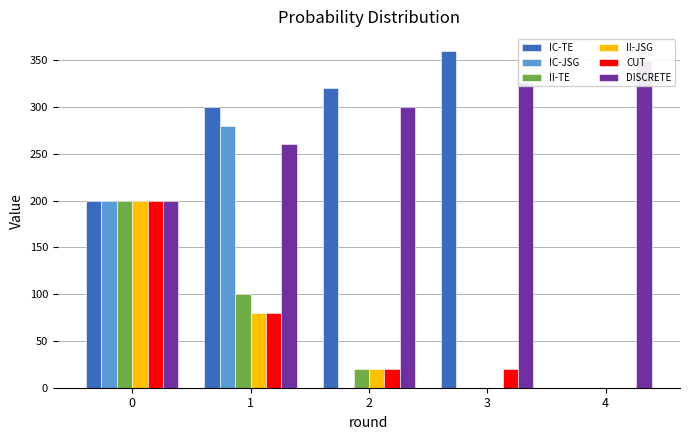

What is the approximate value of DISCRETE at 0, to the nearest 10?

200